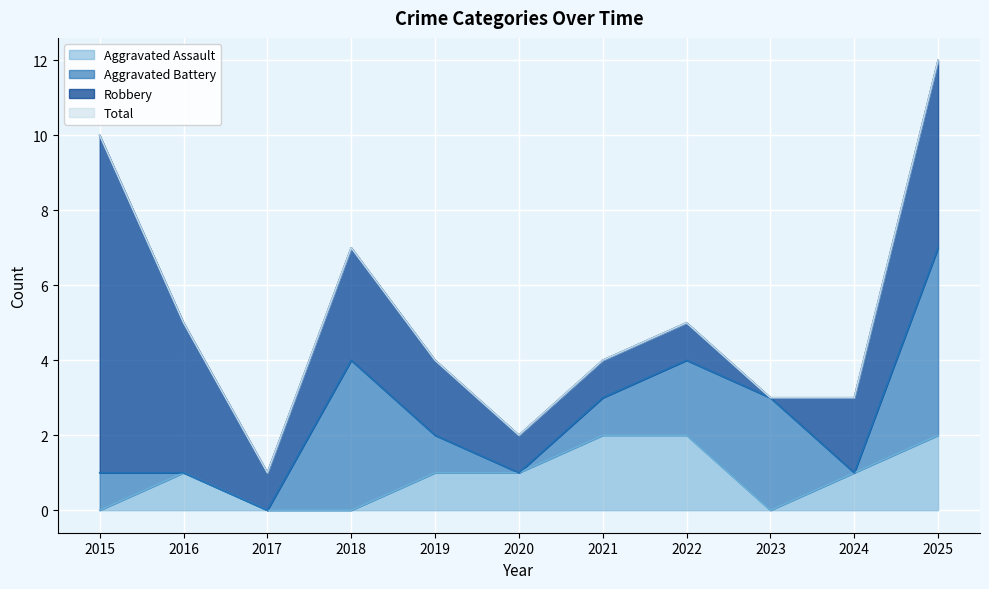

The value of Aggravated Assault at 2021 is 2. True or false?

True